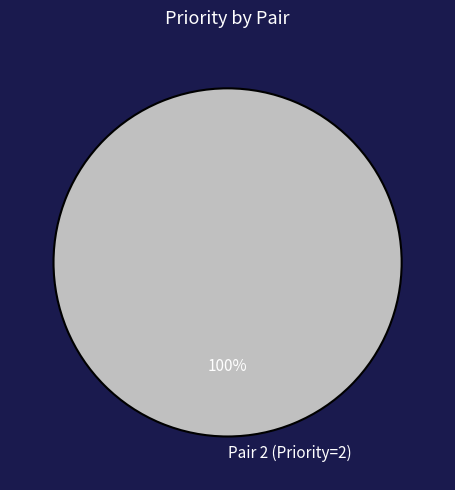

Does any single category account for the majority?

Yes